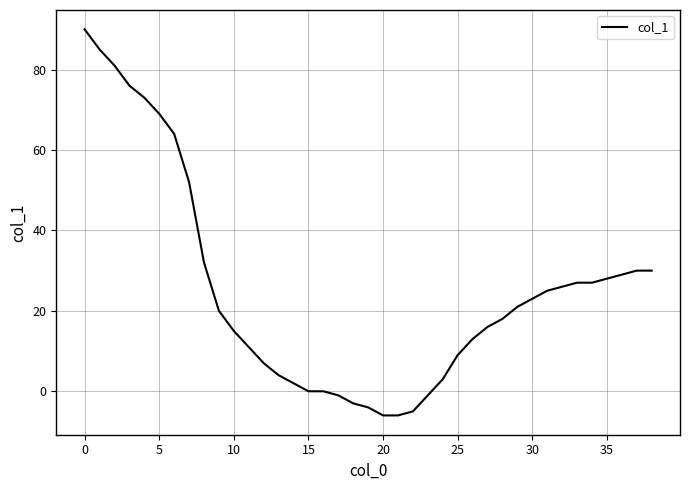

What is the minimum value shown in the chart?

-6